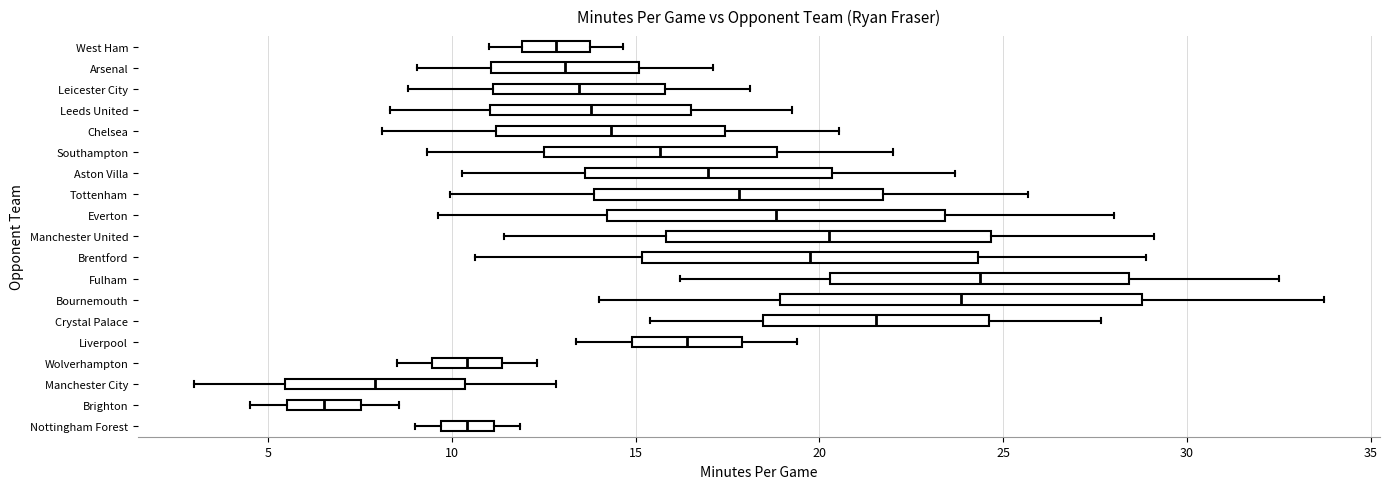

Comparing the boxes themselves (not the whiskers), which one is the widest?

Bournemouth